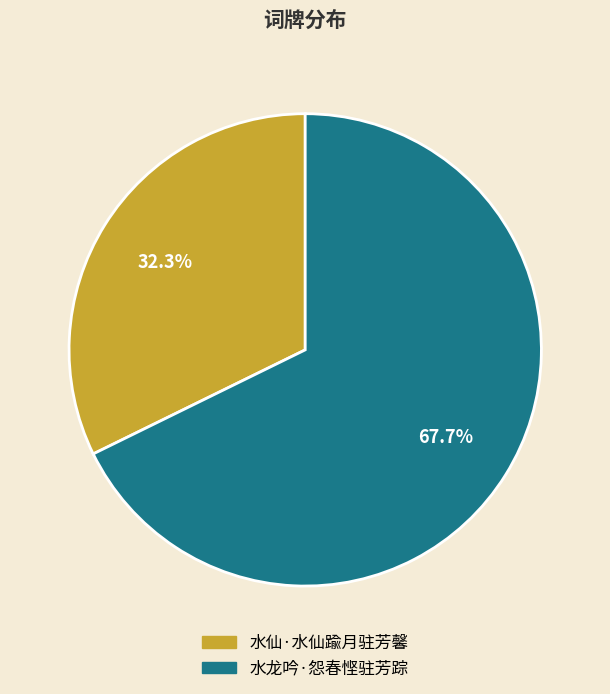

Which slice is the smallest?

水仙·水仙踰月驻芳馨